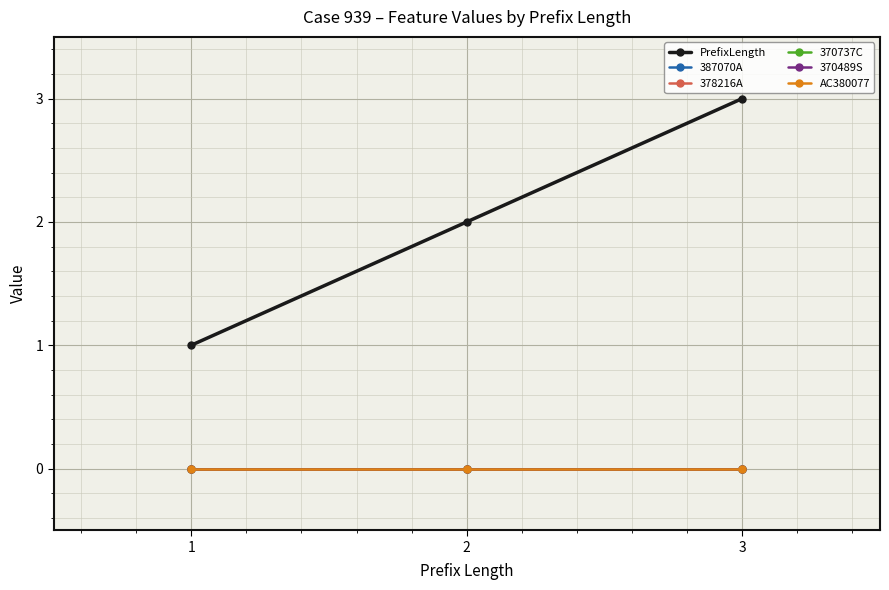

Which series has the widest spread of values?

PrefixLength